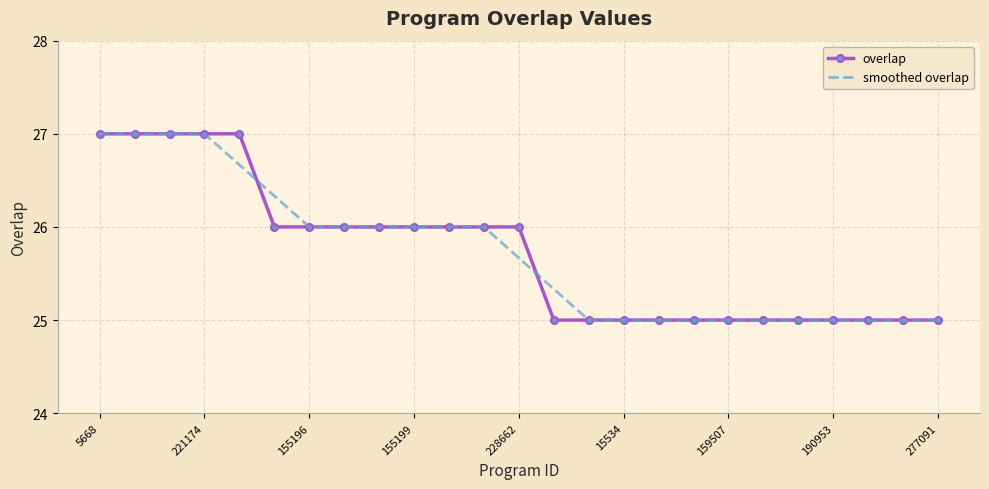

What is the highest value of the smoothed overlap series?

27.0